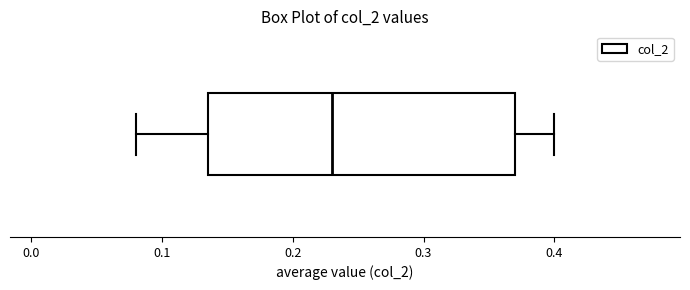

Transcribe this box plot: give where the median line is, the range the box spans, and where the two whiskers end, as read against the x-axis. The values are not printed on the chart, so give them approximately, as read against the axis.

median 0.23, box 0.14 to 0.37, whiskers 0.08 to 0.40